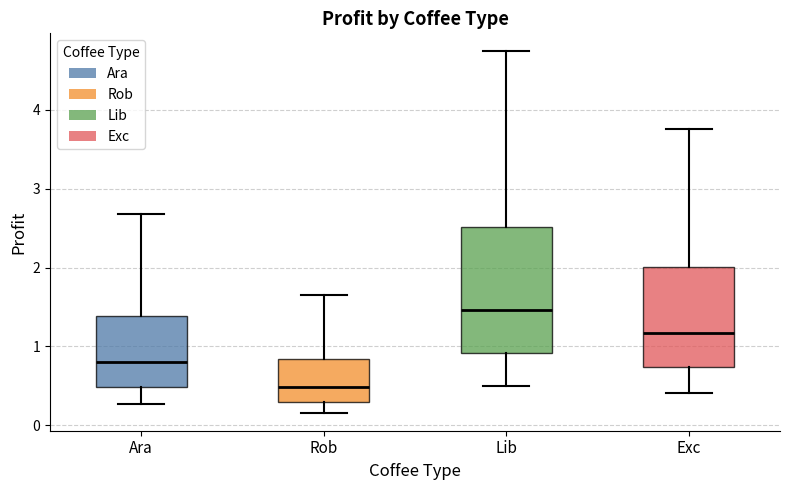

Which box has the lowest median line?

Rob